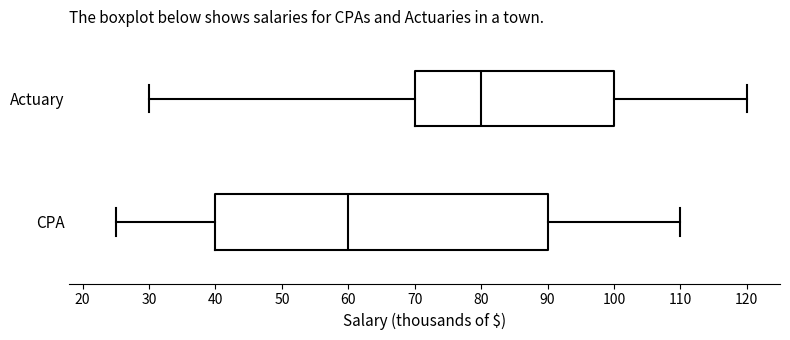

Which box's median line is the furthest to the left?

CPA